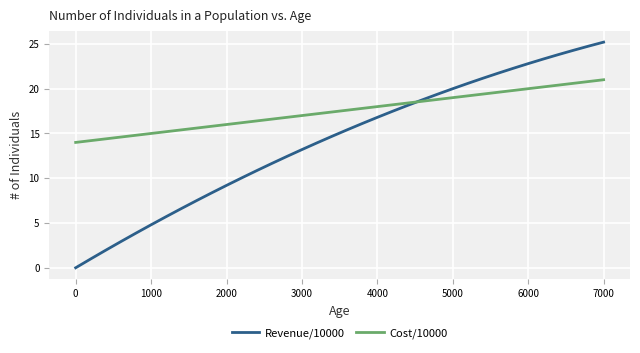

What is the lowest value of the Cost/10000 series?

14.0